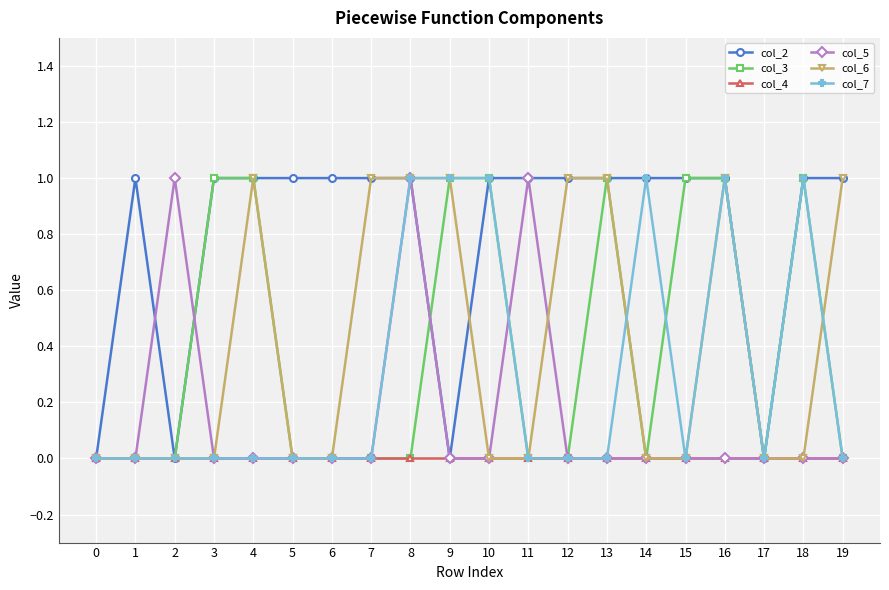

Which series has the largest total across all categories?

col_2